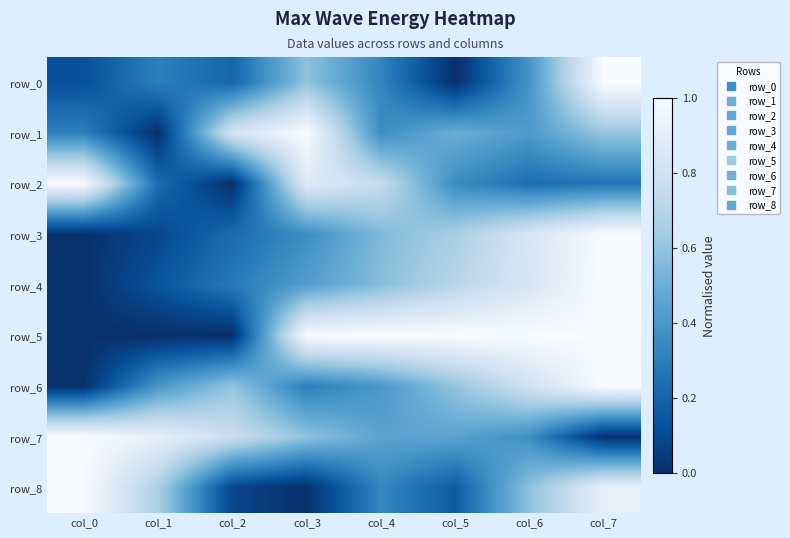

How many data points does each series have?

8